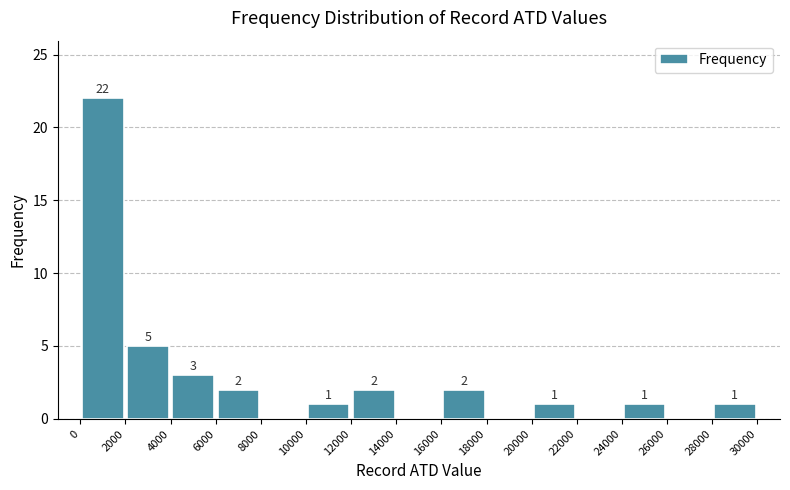

Which range on the x-axis has the tallest bar?

0 to 2000